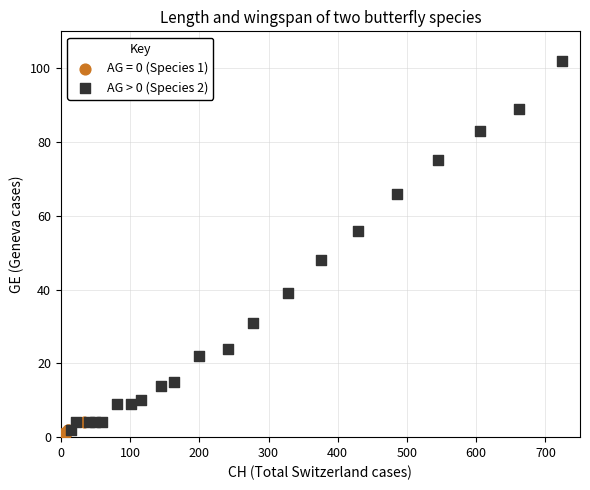

Which series has the widest spread of Y values?

AG > 0 (Species 2)